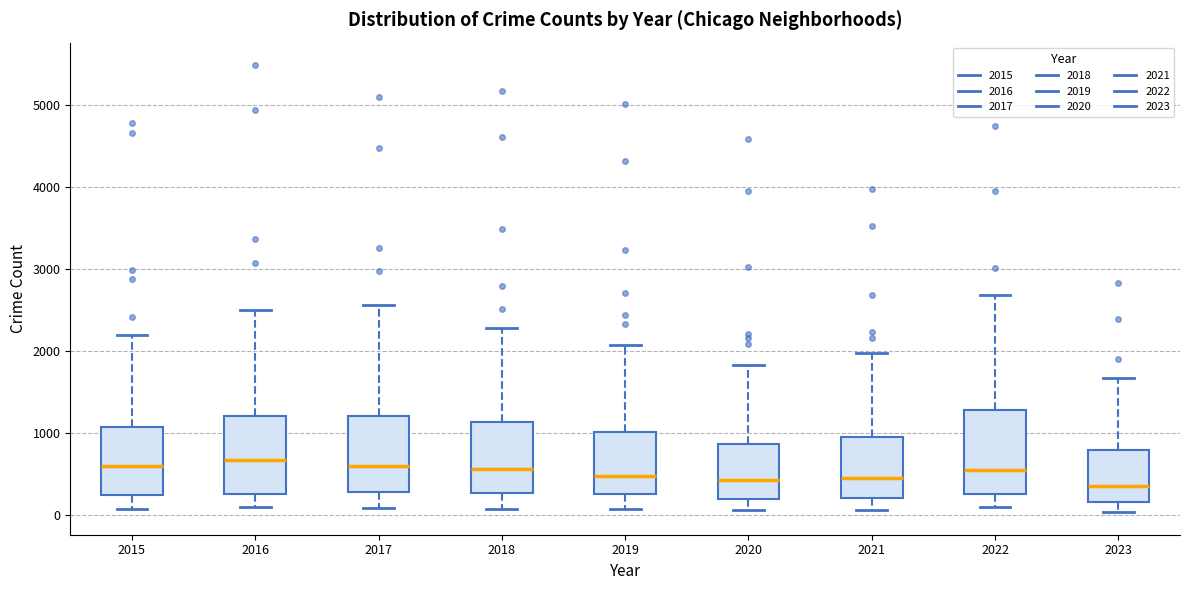

Reading left to right, read every box against the y-axis: the position of its median line, the range the box covers, and the ends of its whiskers. The values are not printed on the chart, so give them approximately, as read against the axis.

2015: median 600, box 300 to 1100, whiskers 100 to 2200
2016: median 700, box 300 to 1200, whiskers 100 to 2500
2017: median 600, box 300 to 1200, whiskers 100 to 2600
2018: median 600, box 300 to 1100, whiskers 100 to 2300
2019: median 500, box 300 to 1000, whiskers 100 to 2100
2020: median 400, box 200 to 900, whiskers 100 to 1800
2021: median 500, box 200 to 900, whiskers 100 to 2000
2022: median 600, box 300 to 1300, whiskers 100 to 2700
2023: median 400, box 200 to 800, whiskers 0 to 1700